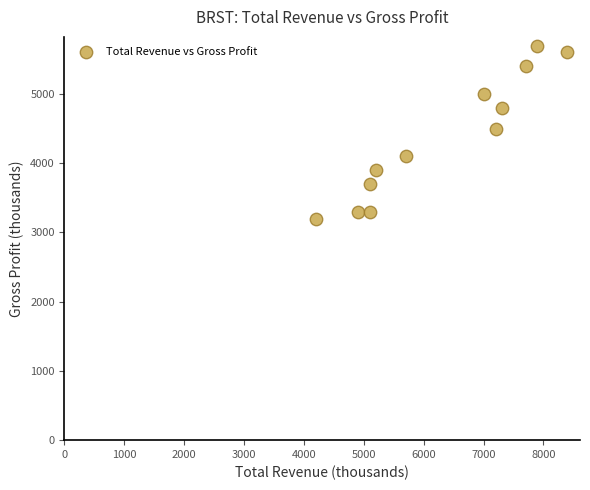

What is the range of X values (max minus min)?

4200